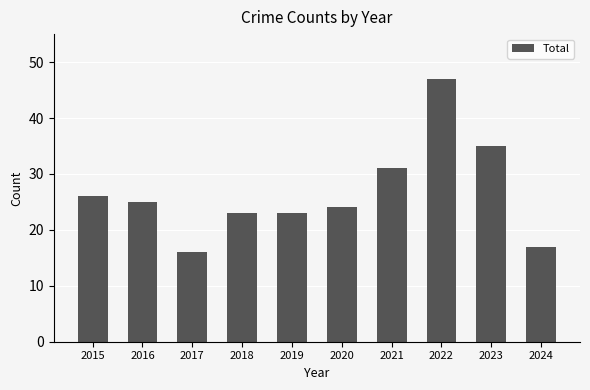

At which label does the data first exceed 25?

2015